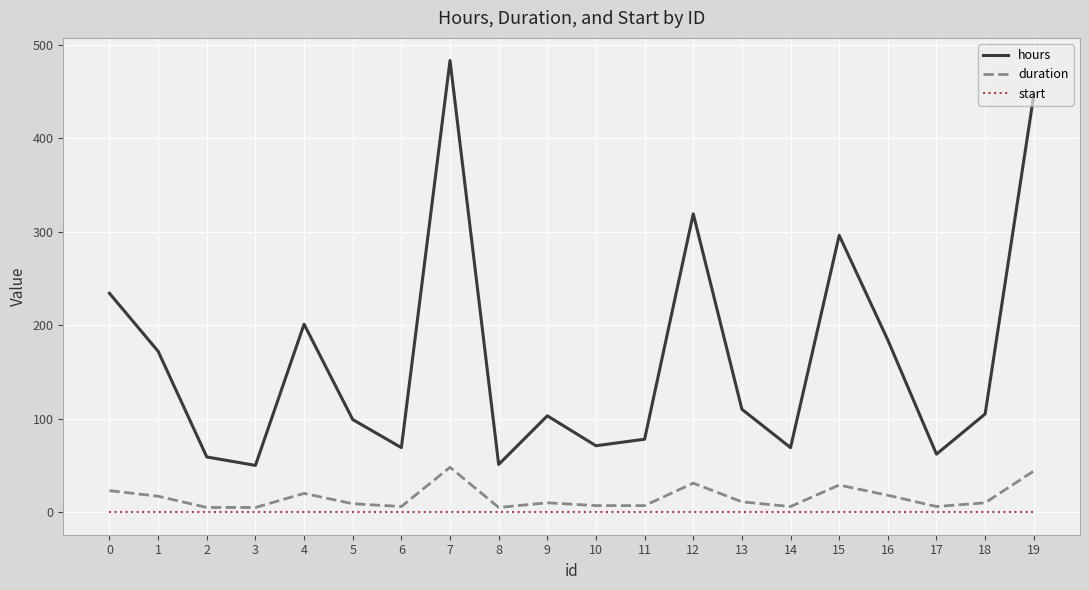

True or false: hours has more than 1 points higher than both neighbors.

True